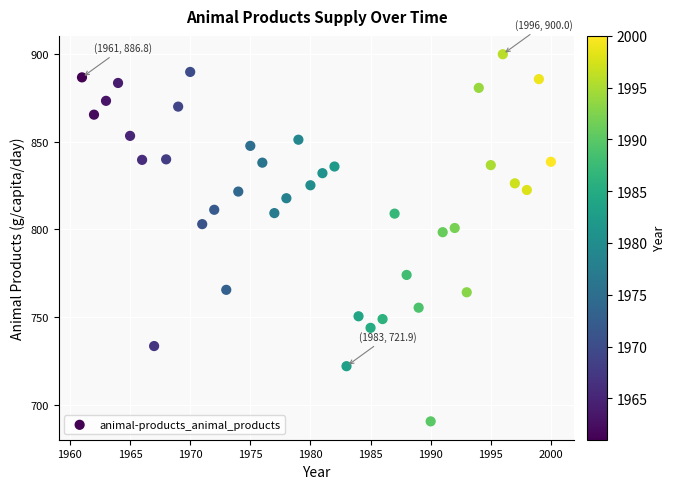

What is the range of X values (max minus min)?

39.0